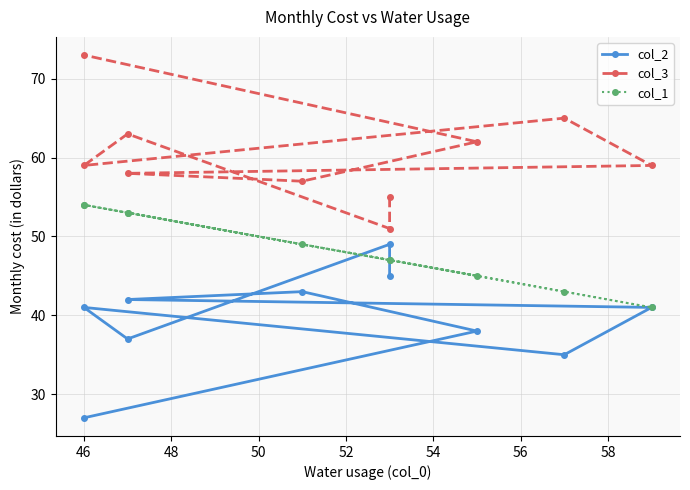

What is the difference between the maximum and second lowest values in the col_3 series?

18